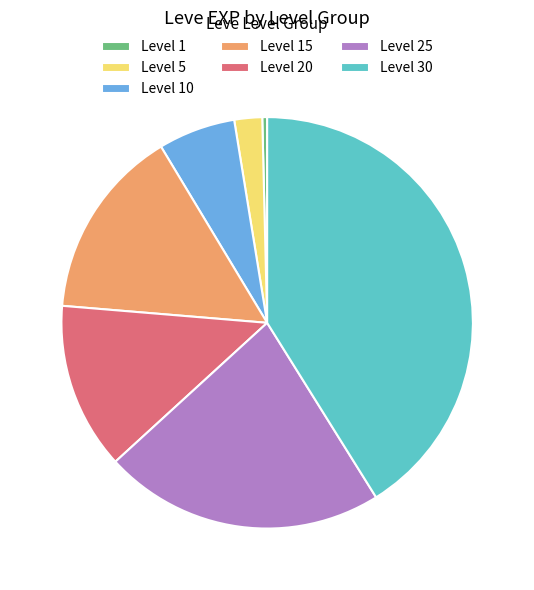

Is there a majority slice in this chart?

No